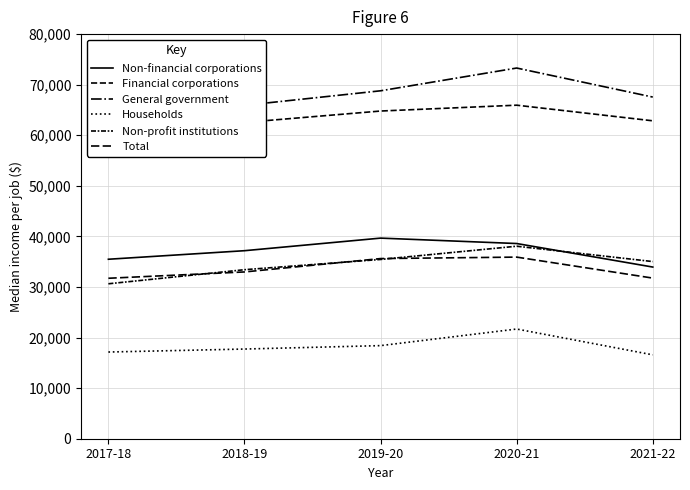

Which series changed the most between 2018-19 and 2021-22?

Non-financial corporations